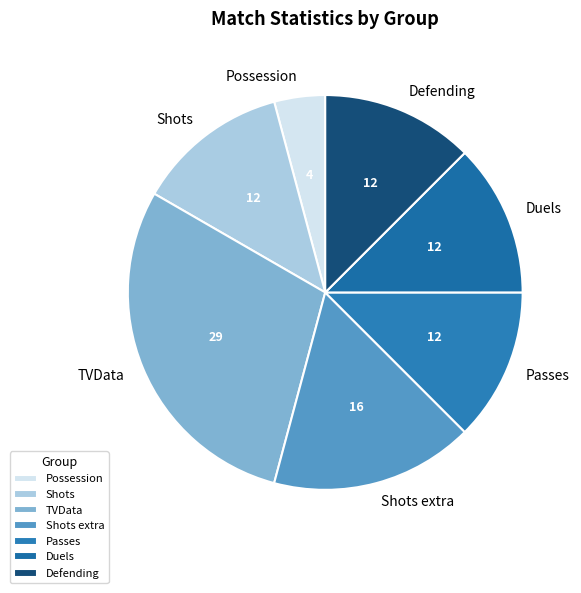

What is the smallest slice in the pie chart?

Possession